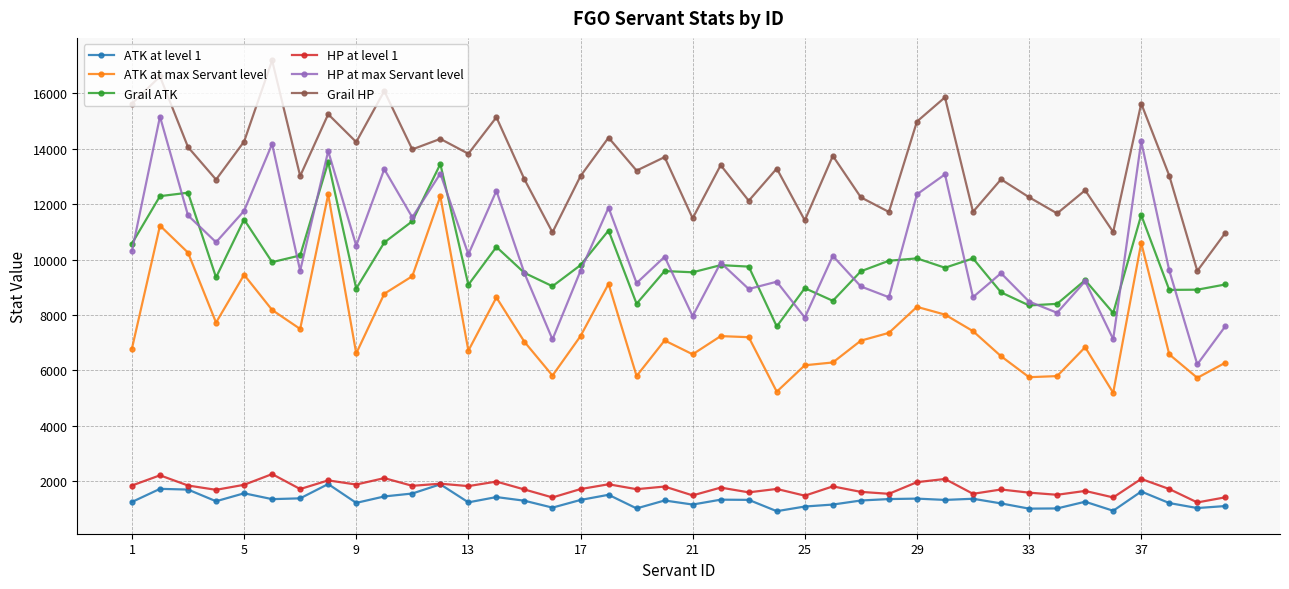

Which series has the largest range (max minus min)?

HP at max Servant level